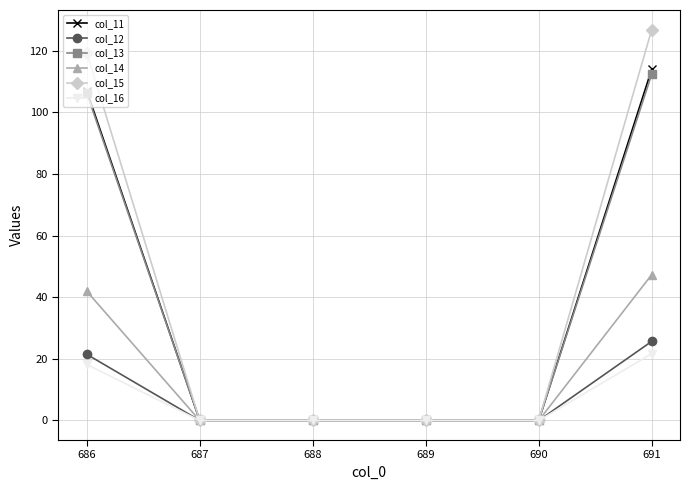

The value of col_13 at 689 is 0.0. True or false?

True